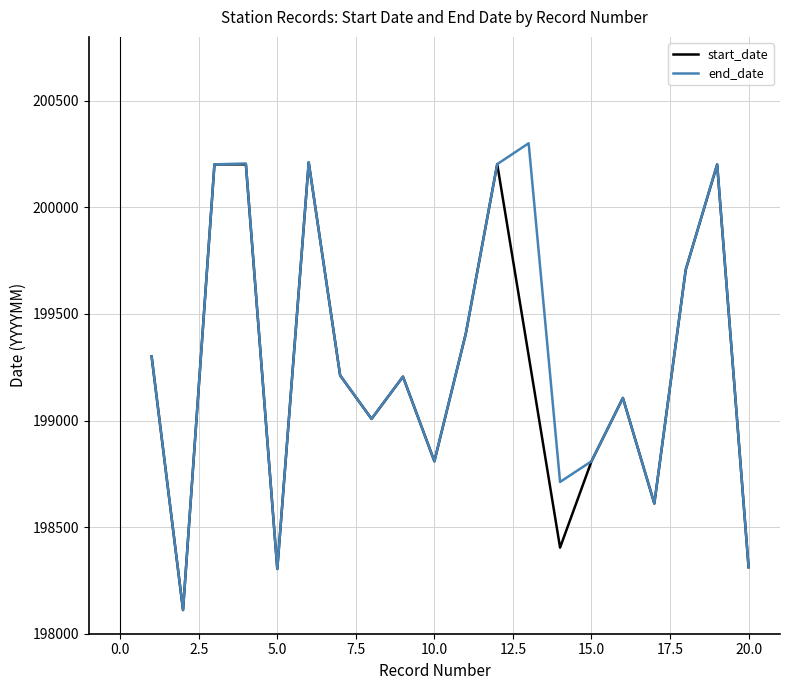

What is the maximum value for end_date?

200301